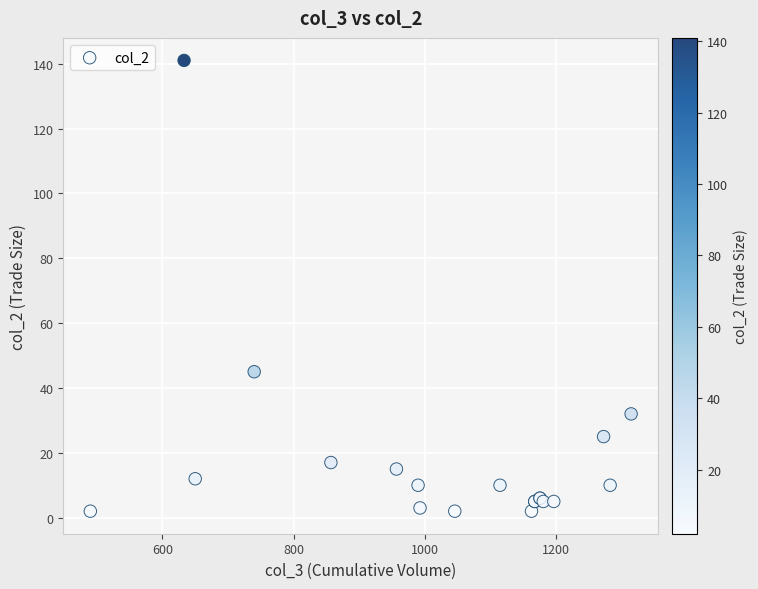

What Y value in the scatter plot is closest to 71?

45